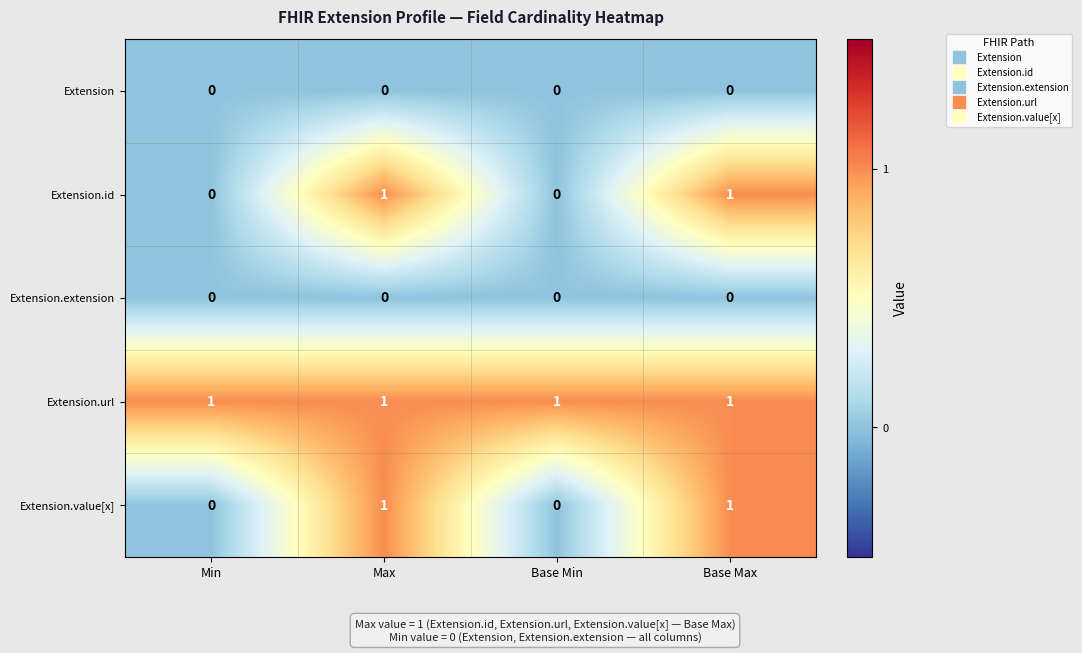

Is the value of Extension.id at Base Min greater than the value of Extension.url at Max?

No